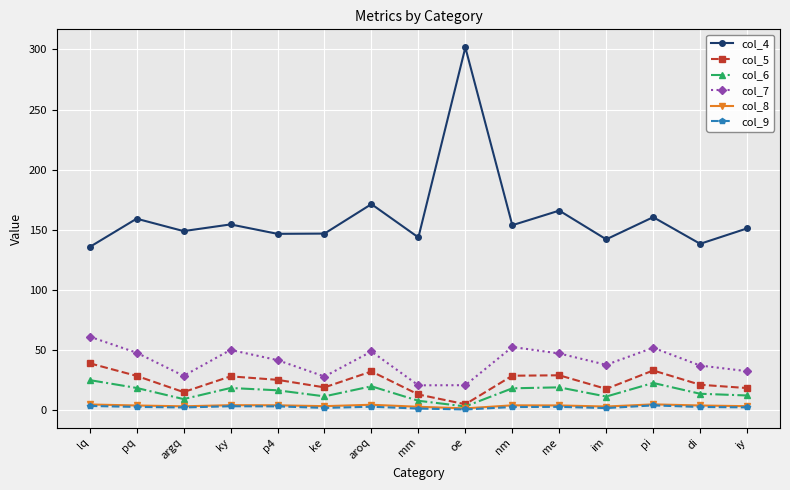

What is the approximate value of col_6 at mm?

7.8